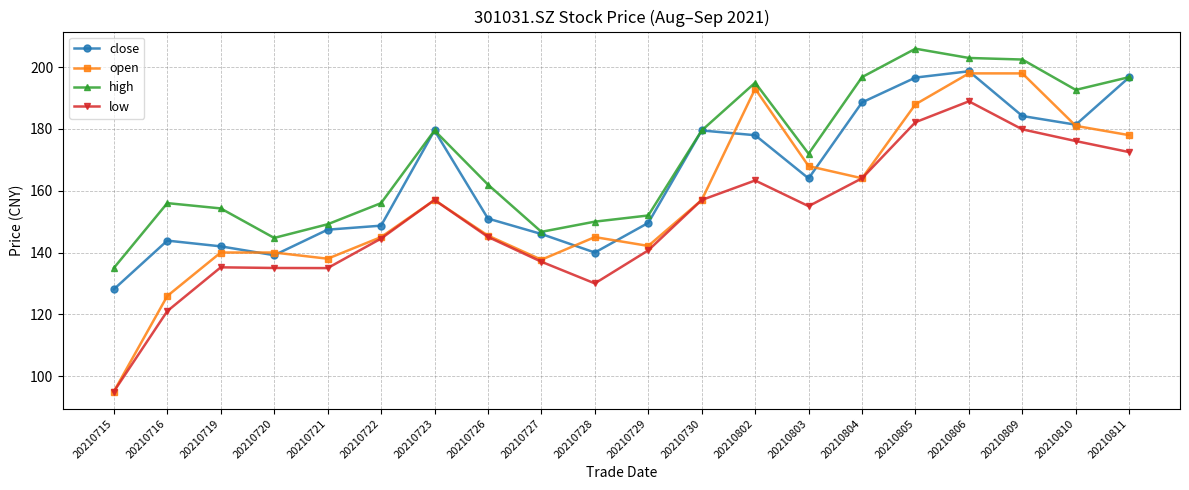

At 20210721, list the series in order from largest to smallest.

high, close, open, low